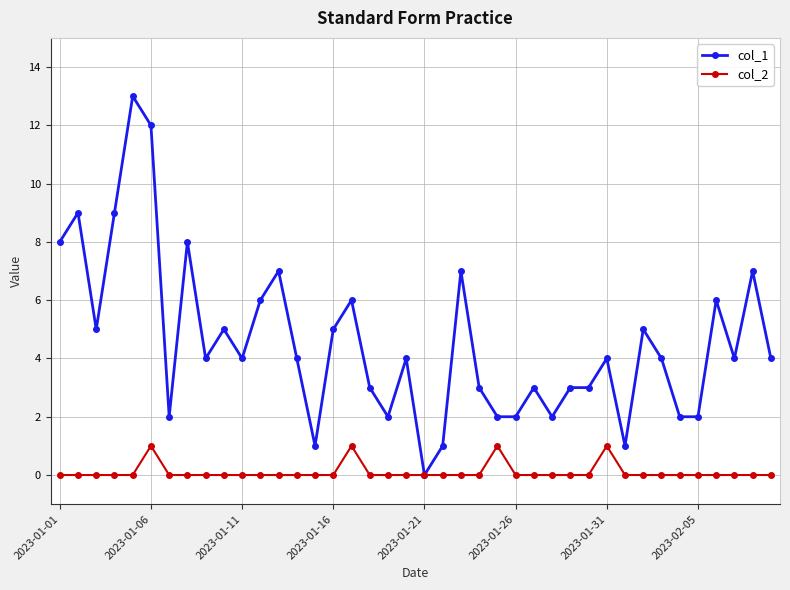

Does the chart display data point markers on the line(s)?

Yes